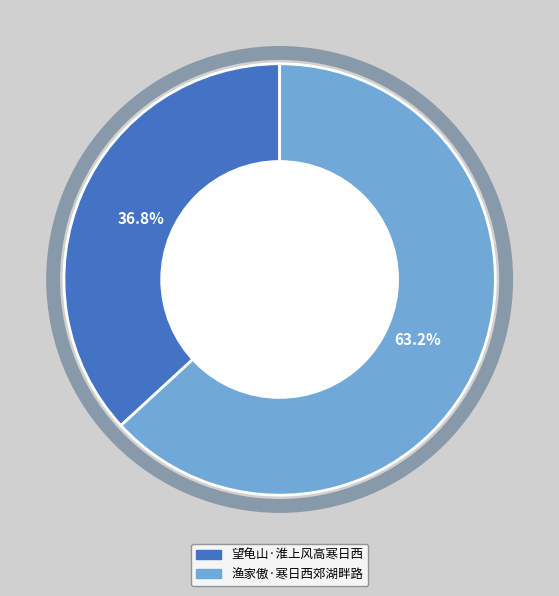

Which category has the biggest portion of the pie?

渔家傲·寒日西郊湖畔路